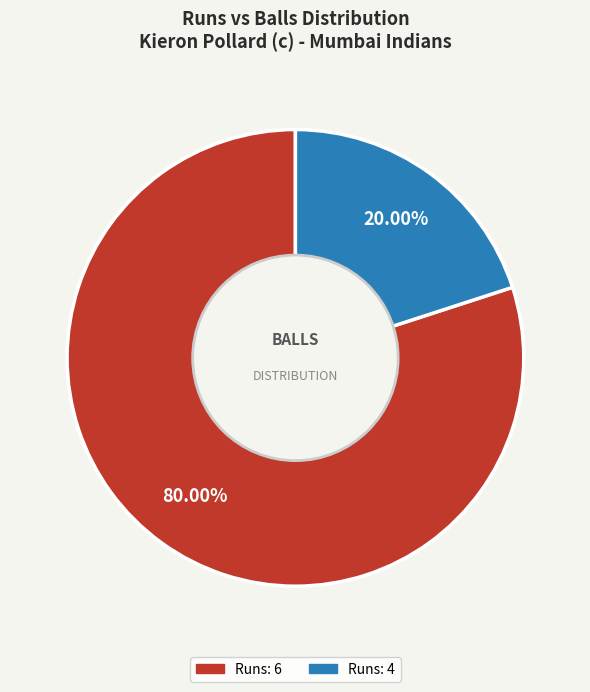

Is there a majority slice in this chart?

Yes